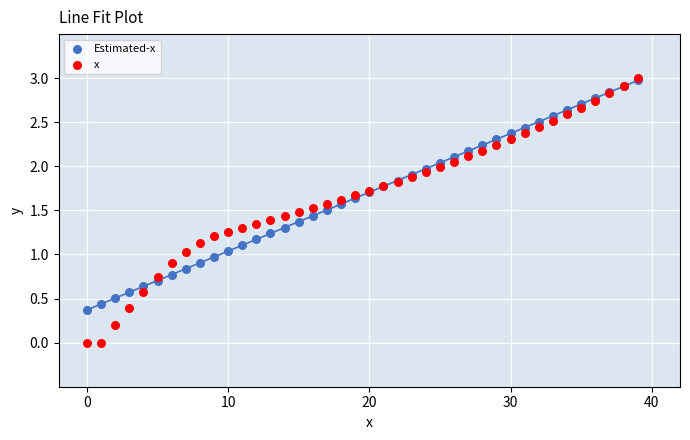

Which series reaches the minimum Y coordinate?

x